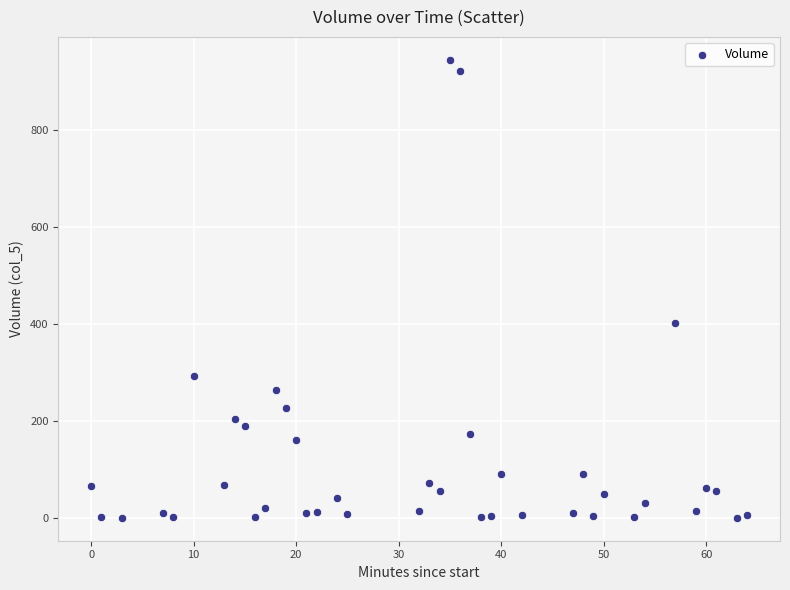

What is the range of Y values (max minus min)?

944.6